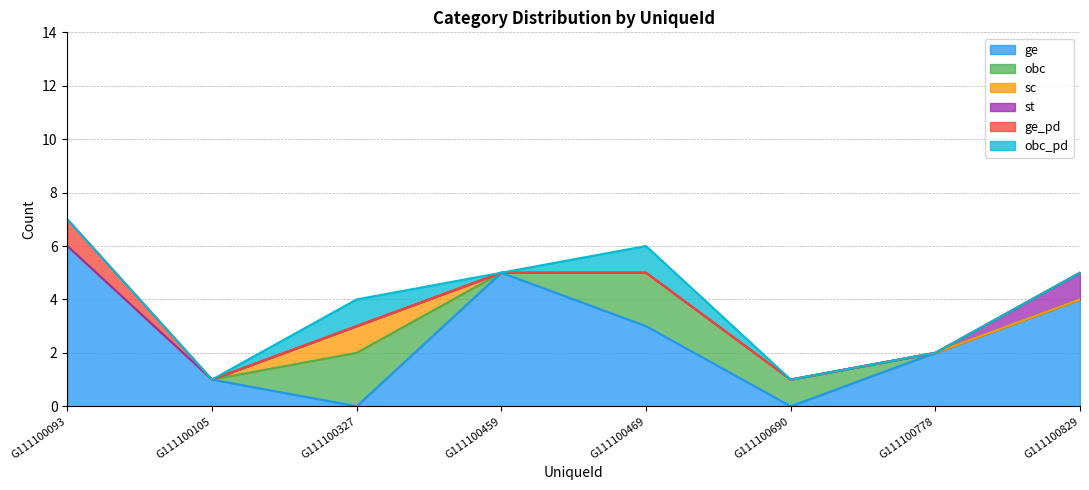

True or false: obc_pd has a value of 1 at G111100690.

False